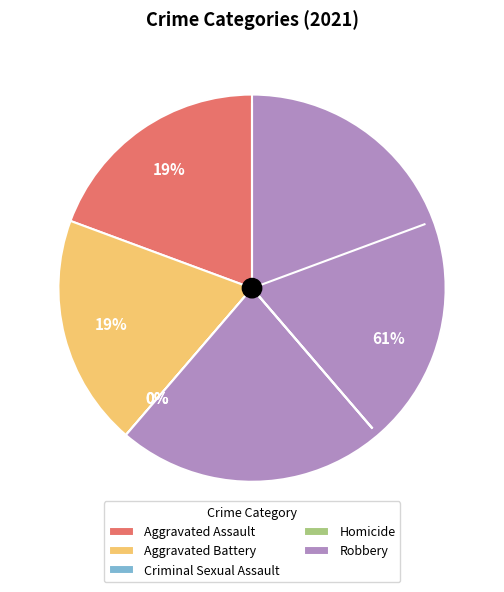

What is the change in value from Aggravated Assault to Criminal Sexual Assault?

-6